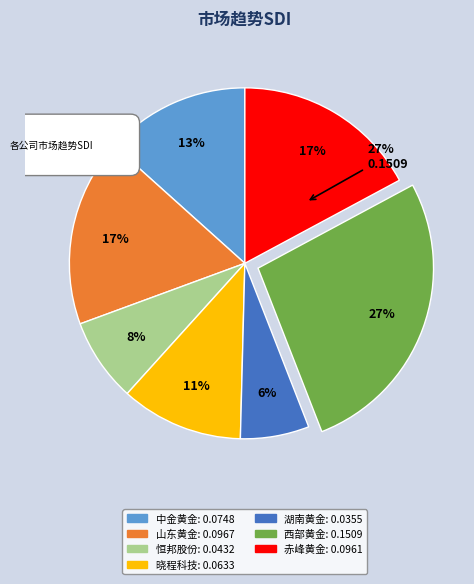

Between 恒邦股份 and 湖南黄金, which is larger?

恒邦股份